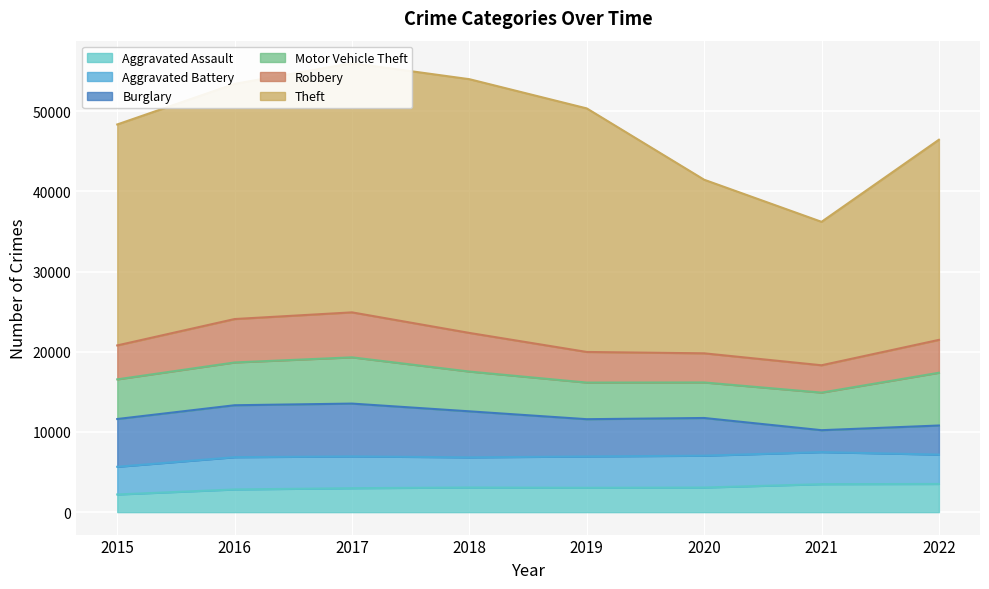

At how many categories does at least one series exceed 24888?

6